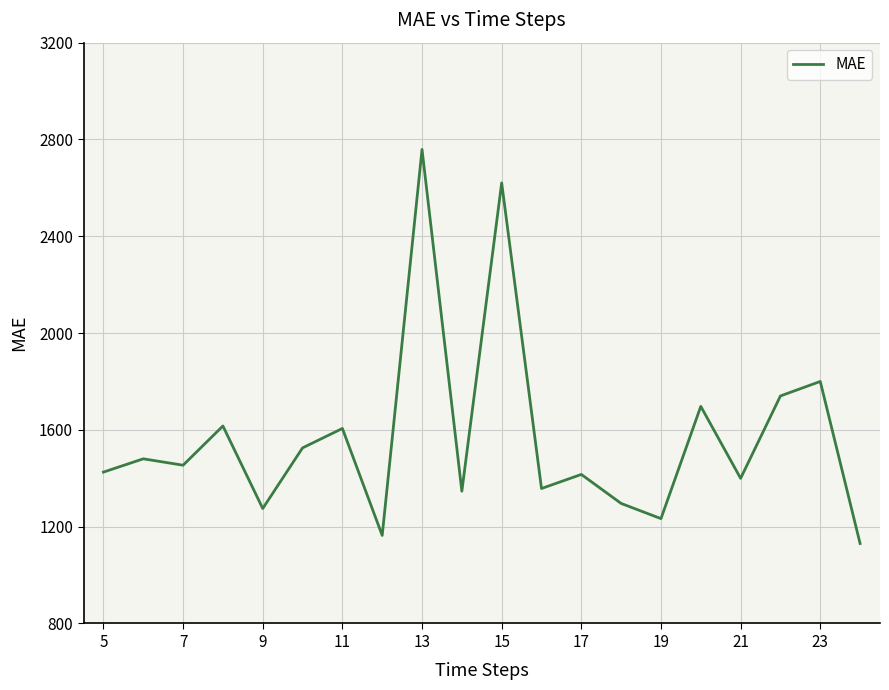

What is the difference between the maximum and minimum values?

1628.4